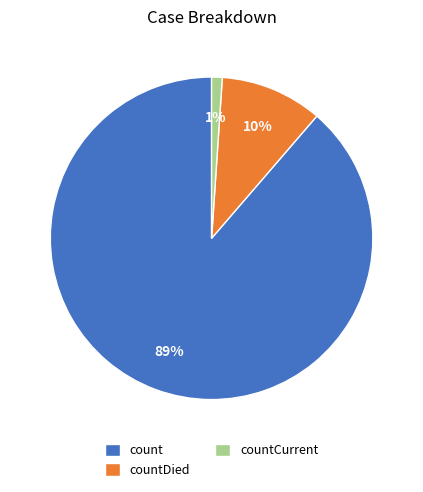

What is the majority slice?

count